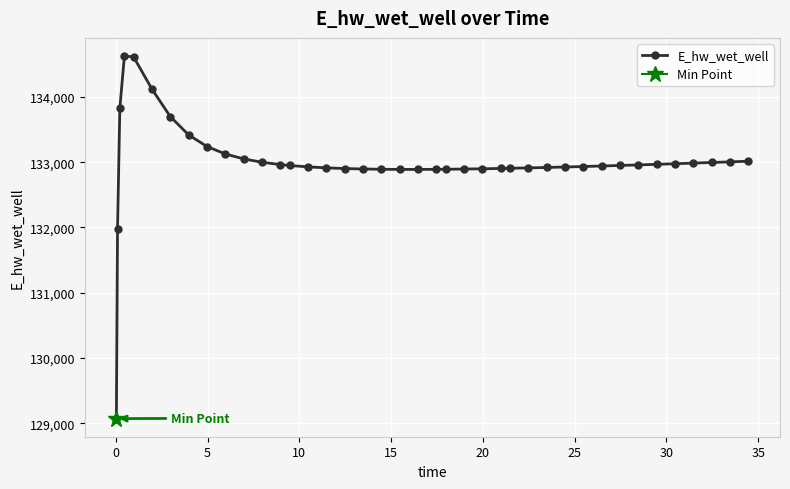

What is the value of the E_hw_wet_well point at the 8th from the left?

133418.9